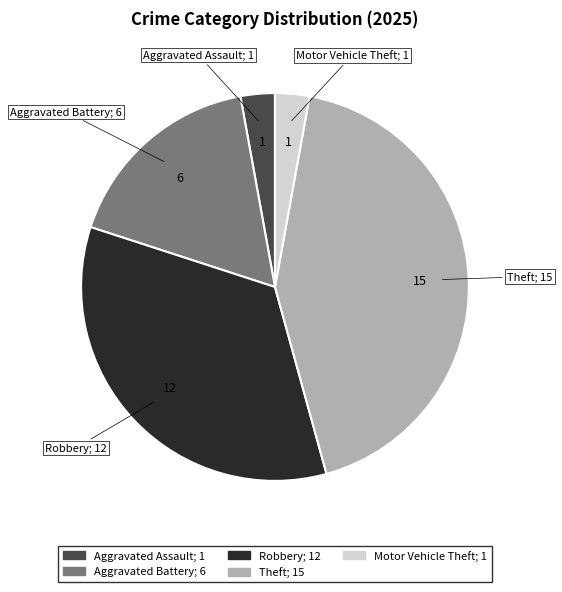

Is it true that Motor Vehicle Theft is 3% of the pie?

True